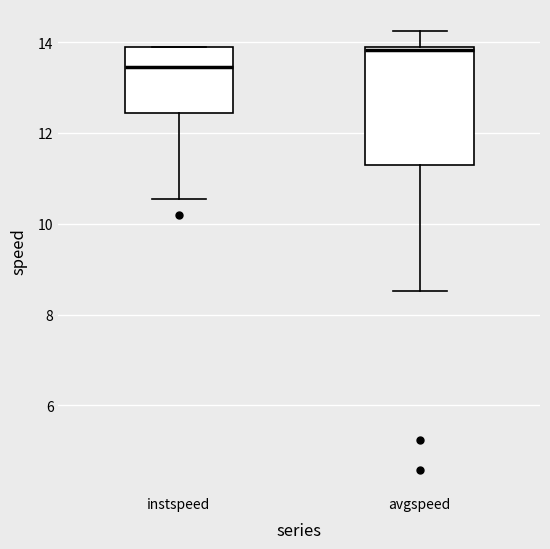

Which box's median line is the highest?

avgspeed